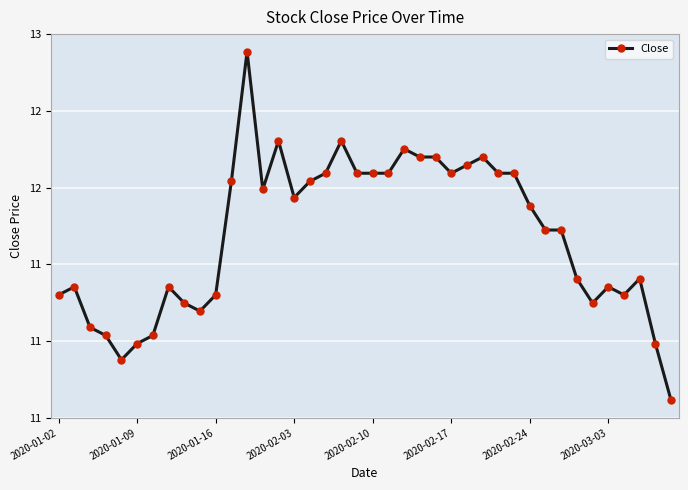

Does the chart have visible grid lines?

Yes